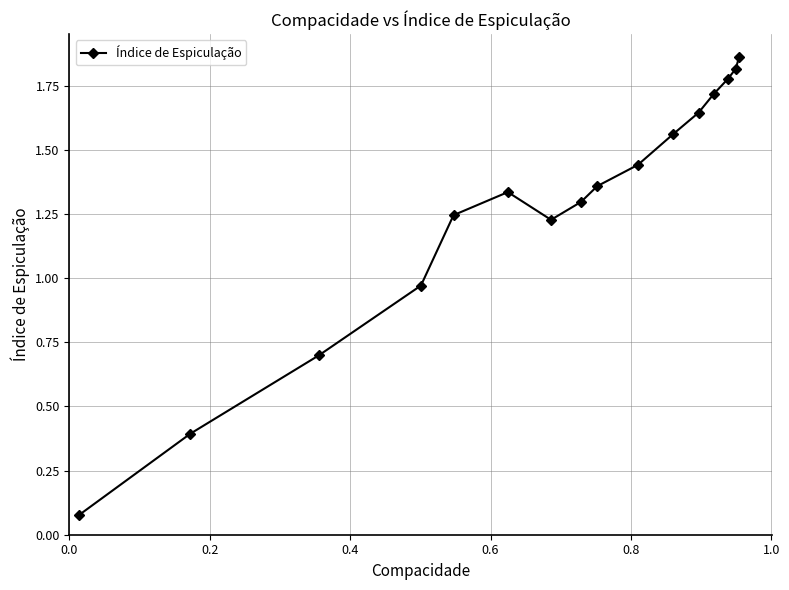

How many interior local peaks (higher than both neighbors) does the data have?

1